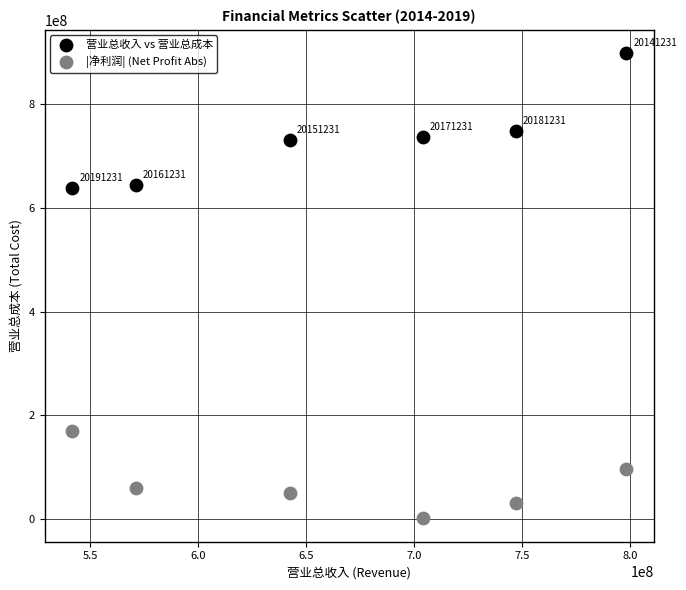

Which series has the widest spread of Y values?

营业总收入 vs 营业总成本